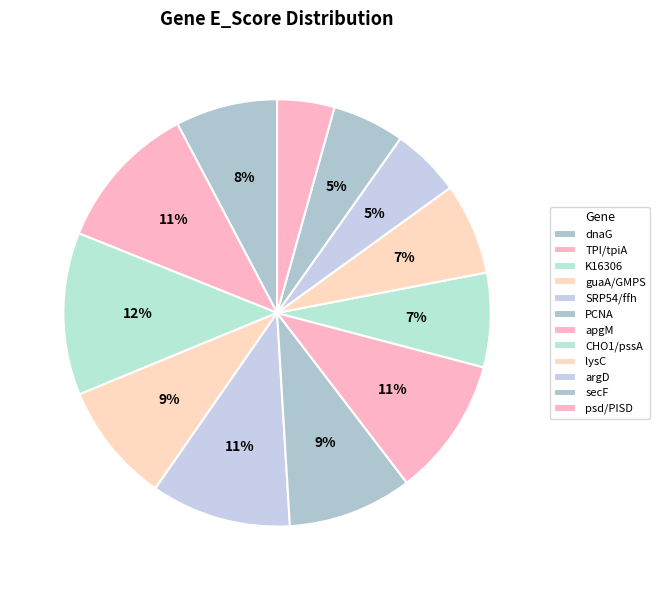

How many slices are in this pie chart?

12